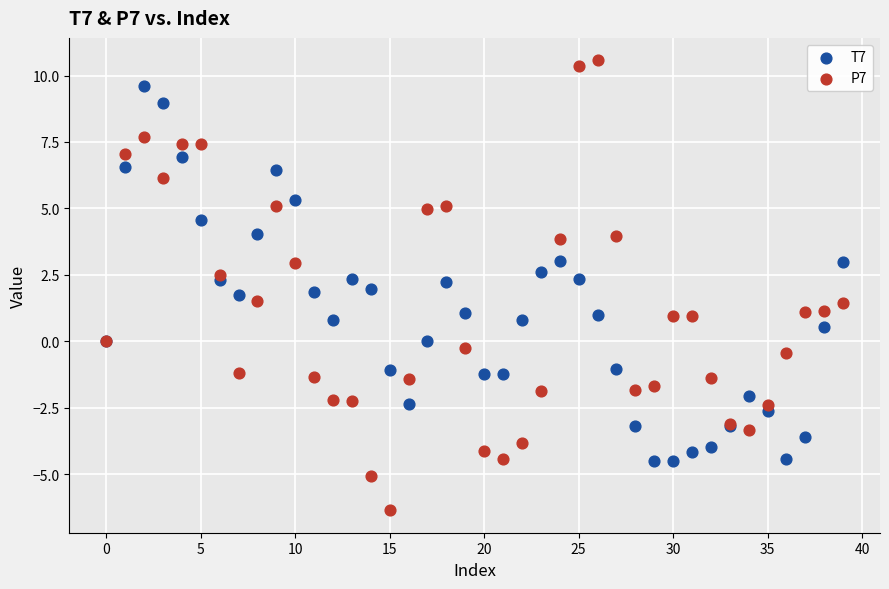

Which series reaches the maximum Y coordinate?

P7